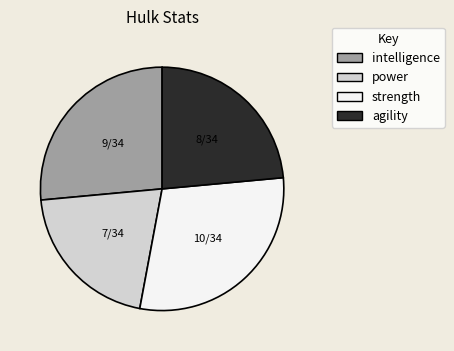

What is the ratio of the value at power to the value at intelligence?

0.8